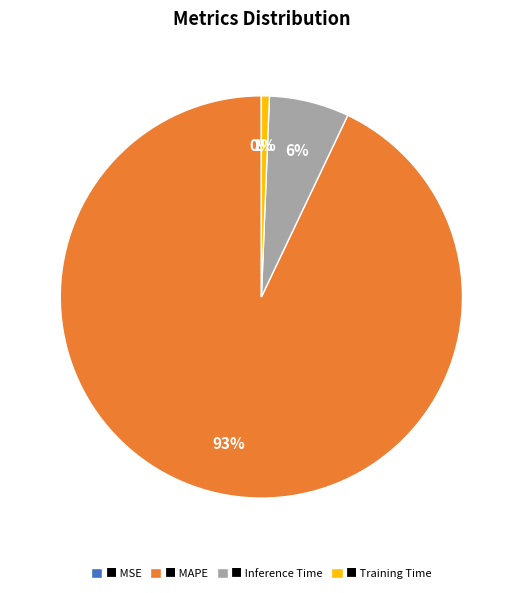

Does any single category account for the majority?

Yes